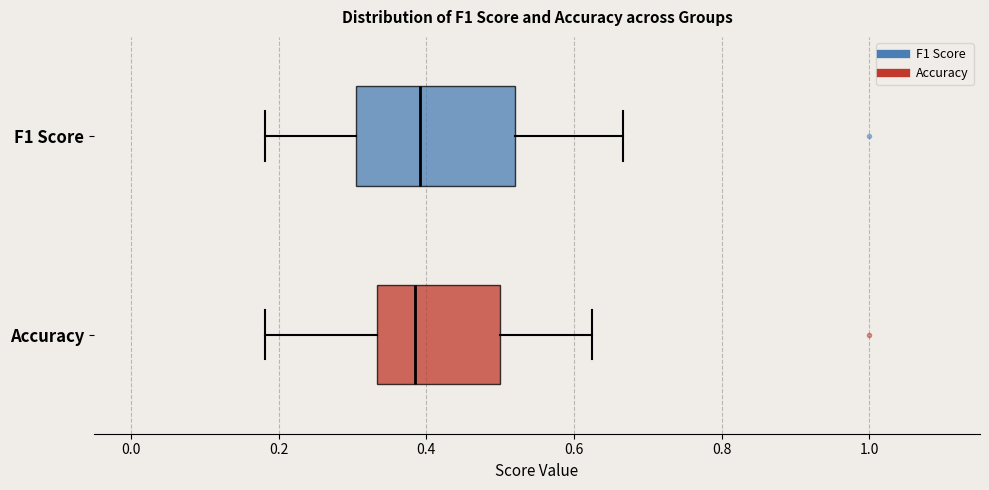

Reading bottom to top, transcribe this box plot: for each box, give where its median line is, the range the box spans, and where its two whiskers end, as read against the x-axis. The values are not printed on the chart, so give them approximately, as read against the axis.

Accuracy: median 0.38, box 0.34 to 0.50, whiskers 0.18 to 0.62
F1 Score: median 0.40, box 0.30 to 0.52, whiskers 0.18 to 0.66